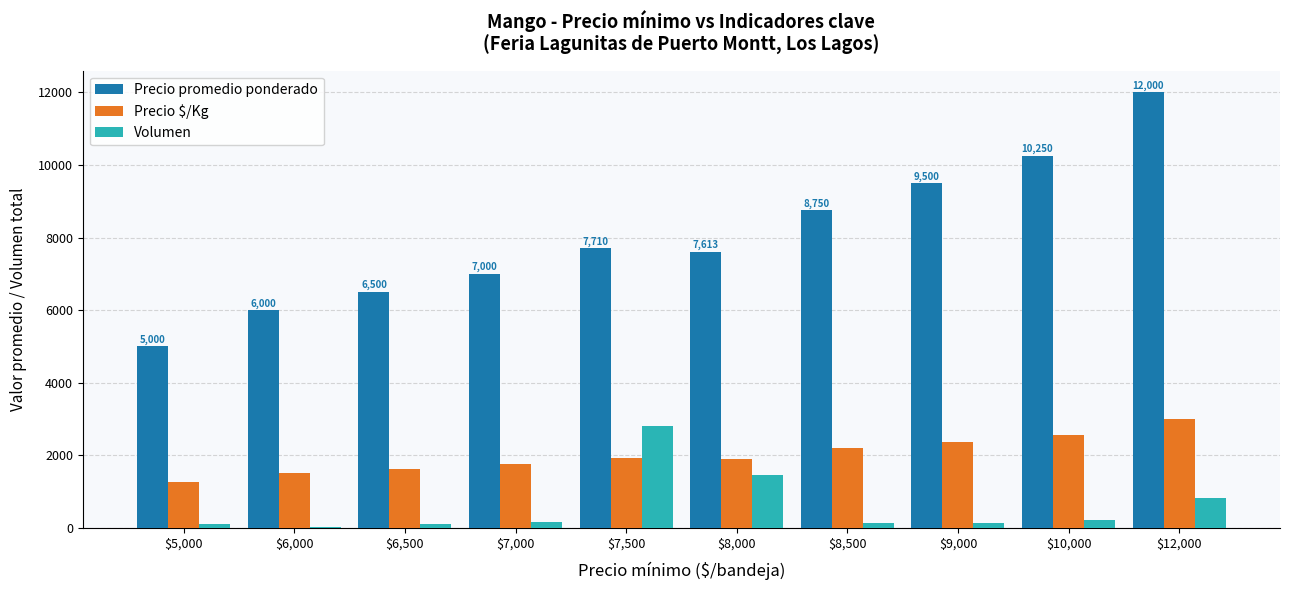

Is the value of Volumen at $5,000 greater than the value of Precio $/Kg at $6,000?

No